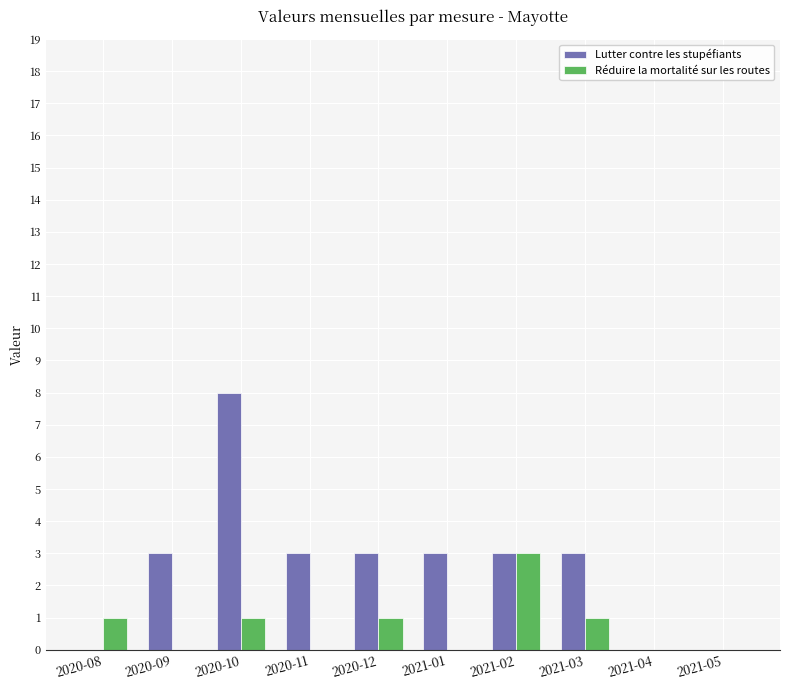

How many distinct data groups are displayed?

2